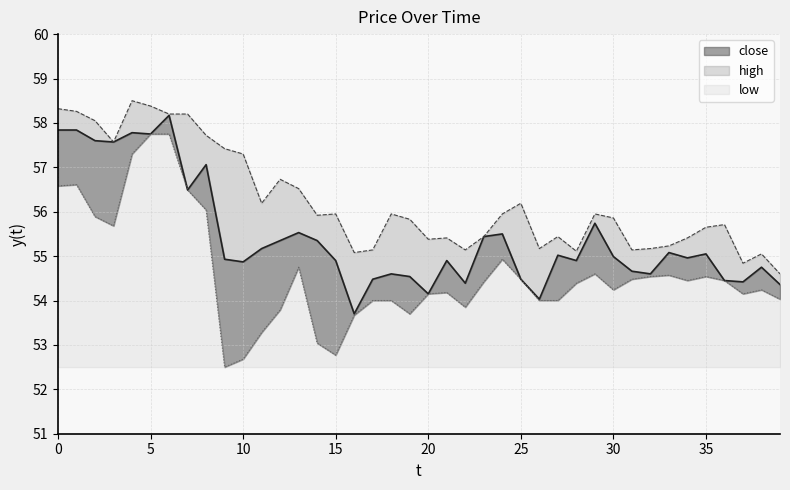

The close series shows 55.2 at 11. True or false?

True